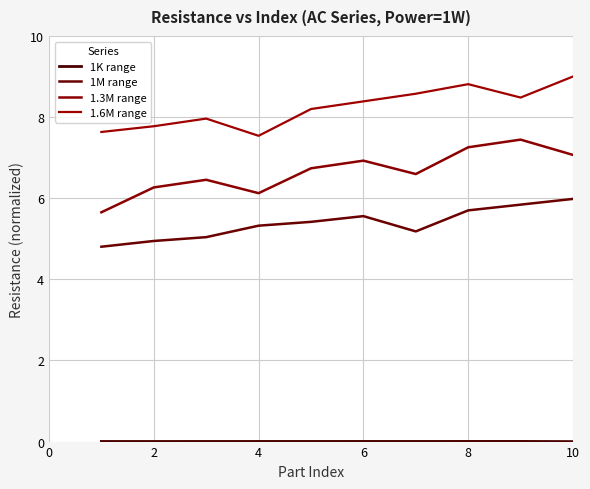

How many distinct data groups are displayed?

4